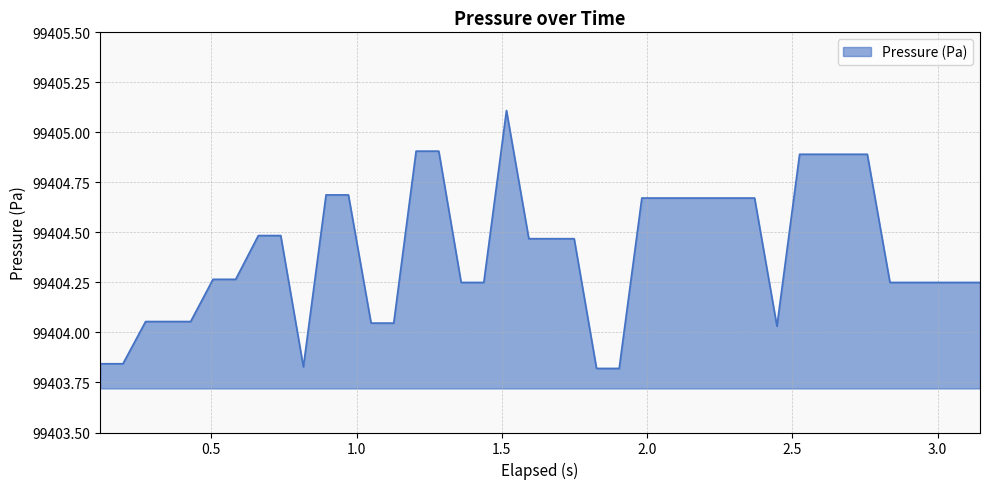

What is the difference between the maximum and minimum values?

1.3